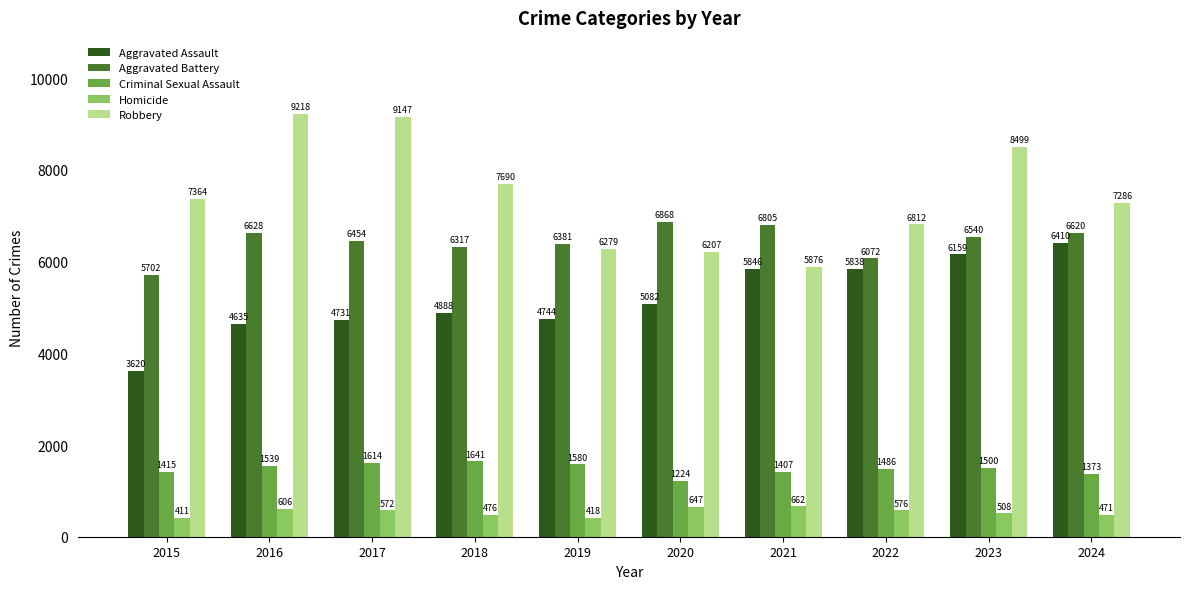

At which label does Aggravated Assault reach its peak?

2024